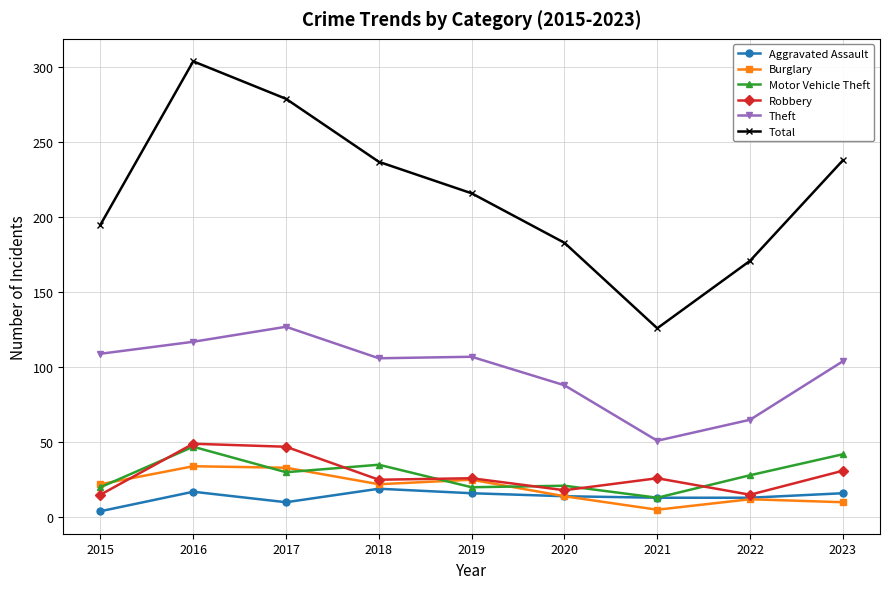

At which category does the chart reach its peak across all series?

2016